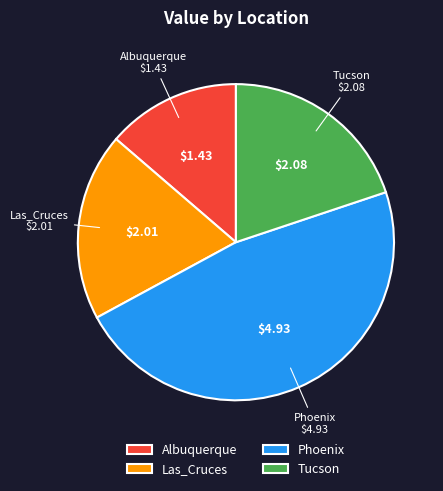

Which slice is the smallest?

Albuquerque